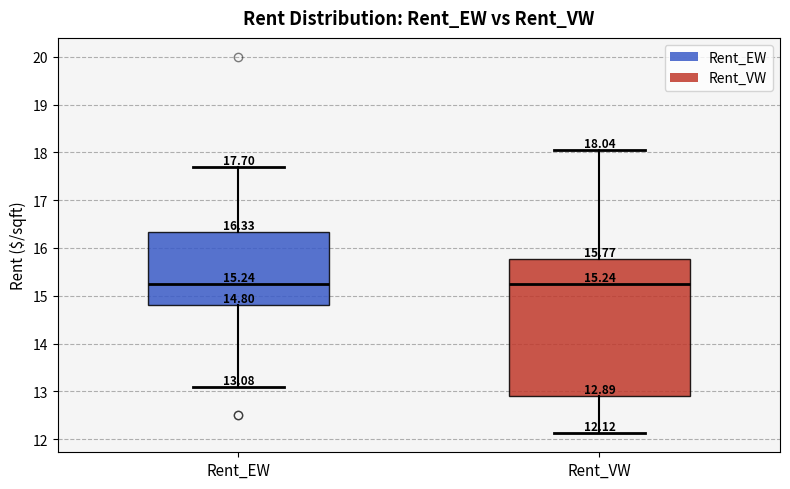

Comparing the boxes themselves (not the whiskers), which one is the tallest?

Rent_VW